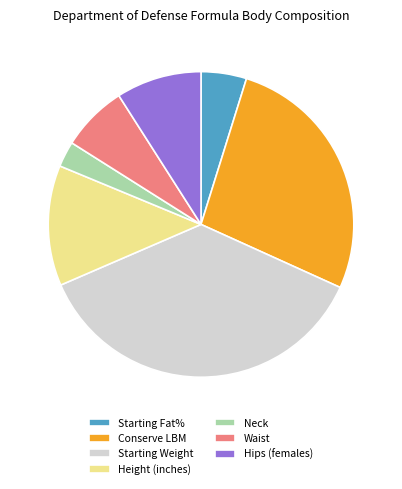

Which category has the biggest portion of the pie?

Starting Weight